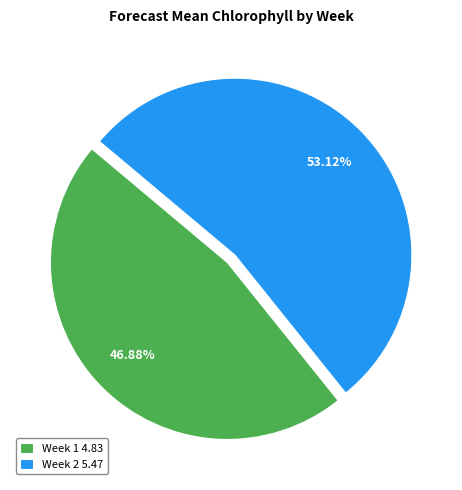

To the nearest percent, what is the difference between the largest and smallest slice percentages?

6%